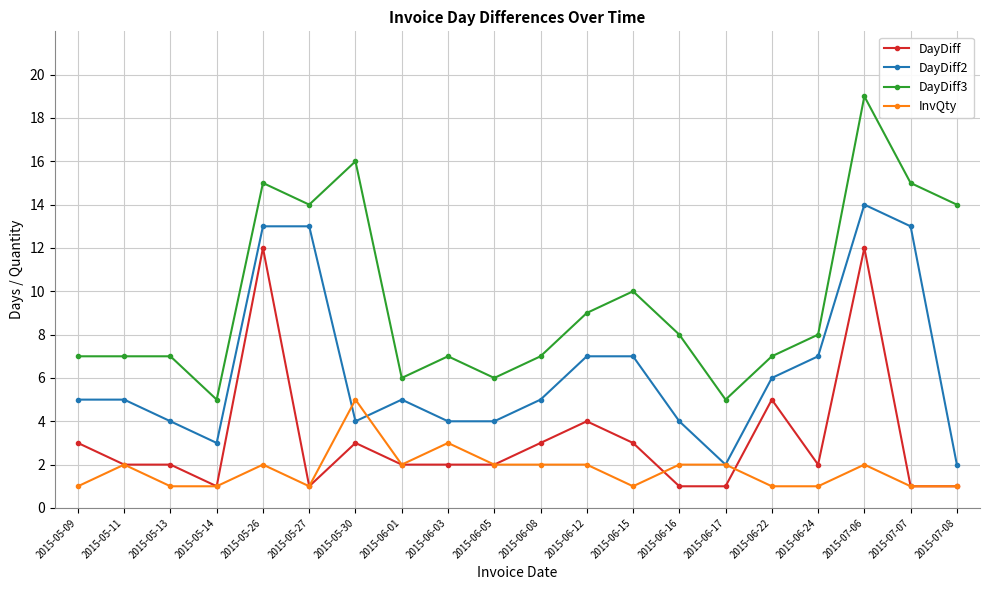

What position from the left is 2015-05-11?

2